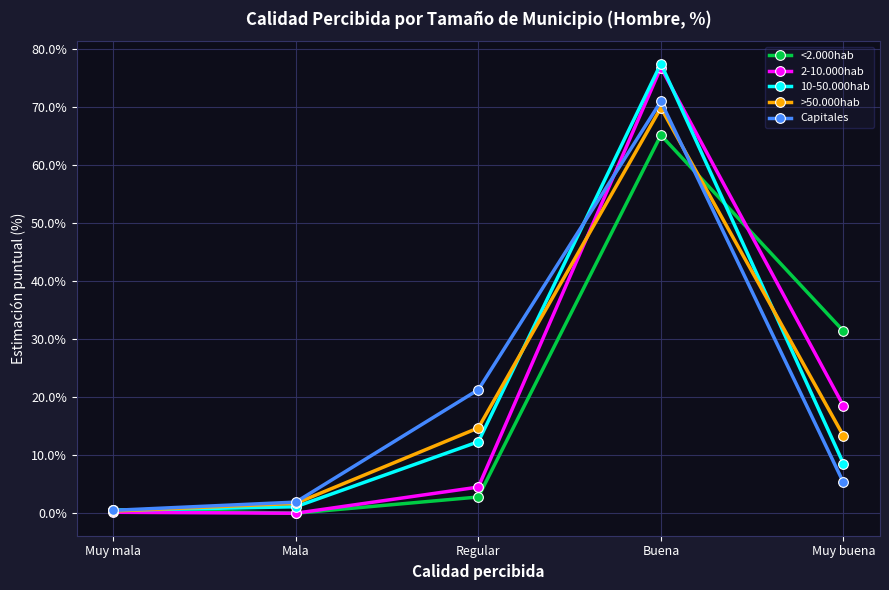

Which category has the highest value in the <2.000hab series?

Buena